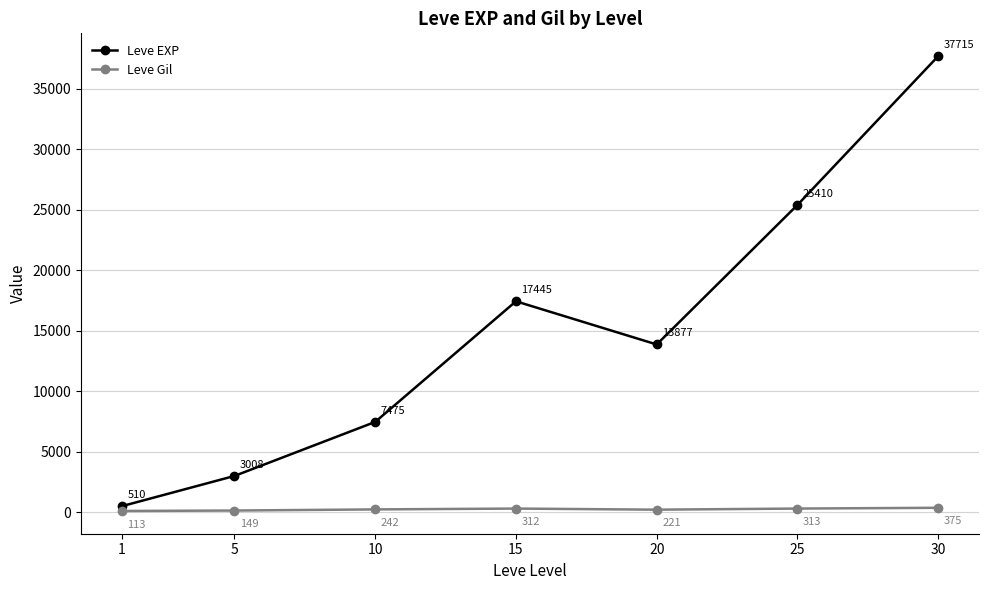

How many data points in Leve Gil are less than 242?

3